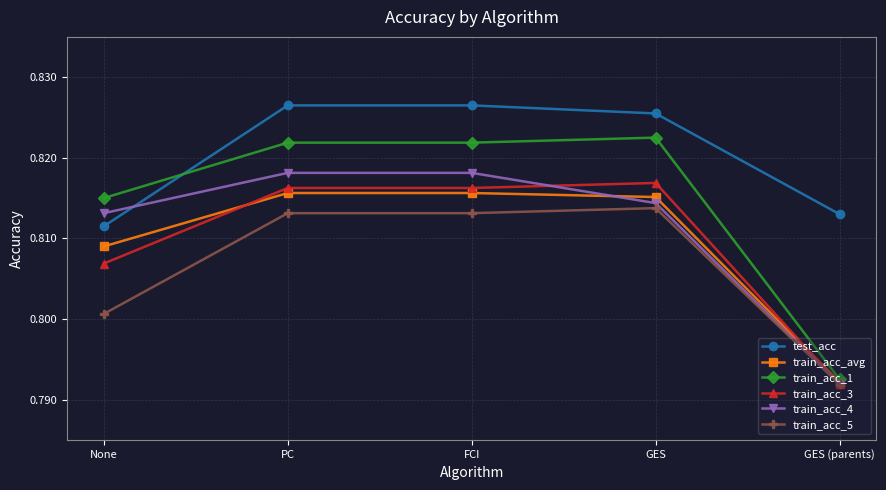

The value of test_acc at PC is 1.3. True or false?

False